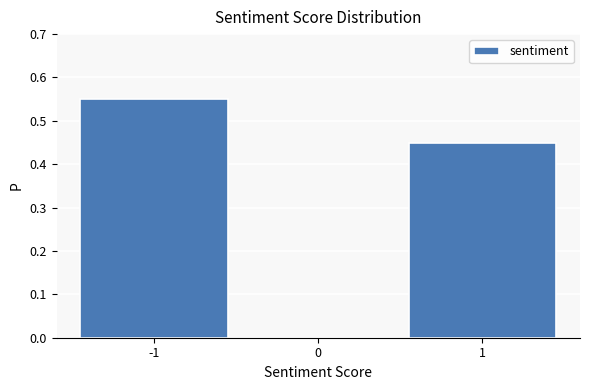

How tall is the bar that spans 0.5 to 1.5 on the x-axis? The values are not printed on the chart, so give them approximately, as read against the axis.

0.45